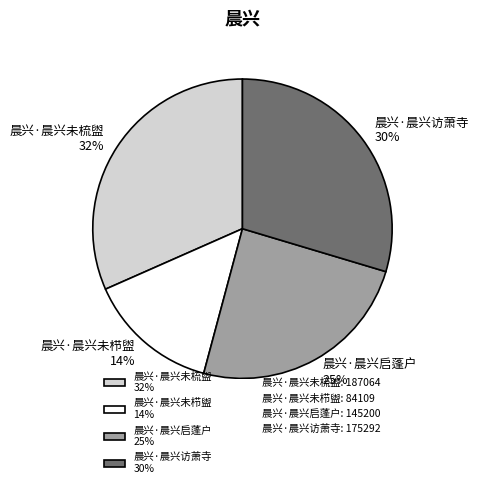

How many slices are in this pie chart?

4